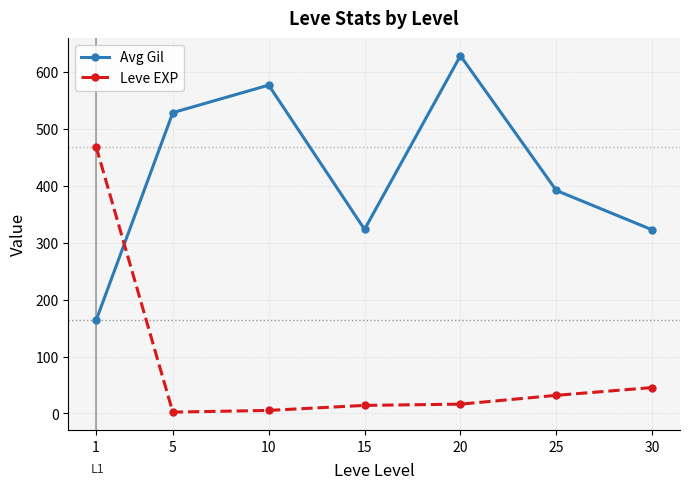

Does the chart display data point markers on the line(s)?

Yes